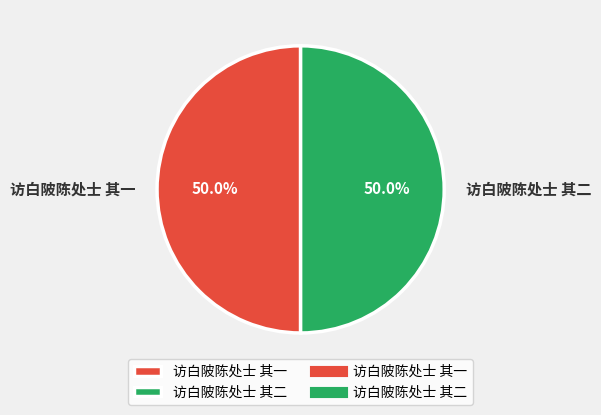

What percentage do 访白陂陈处士 其二 and 访白陂陈处士 其一 together represent?

100.0%